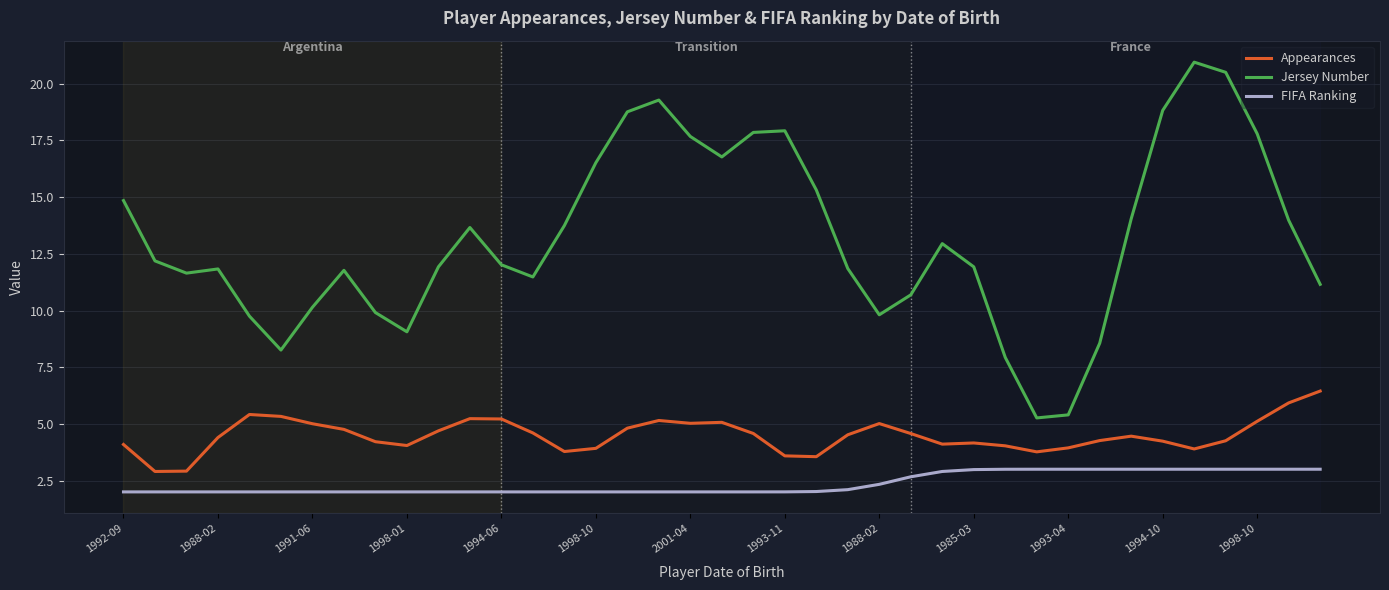

Does the chart display data point markers on the line(s)?

No